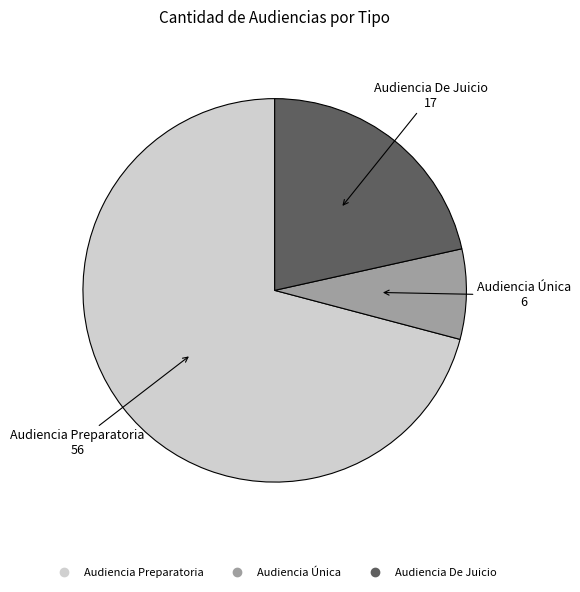

Rank the categories by value from lowest to highest.

Audiencia Única, Audiencia De Juicio, Audiencia Preparatoria